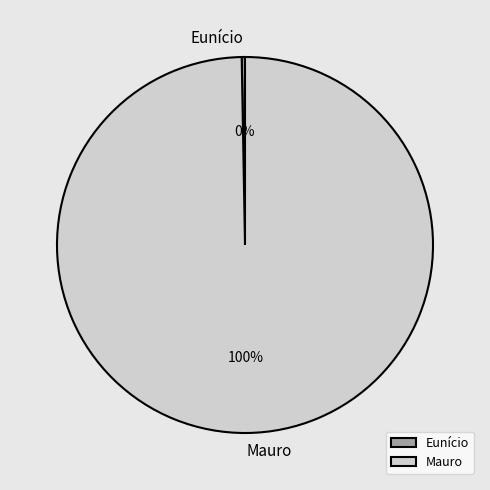

To the nearest percent, what portion does Mauro represent?

100%